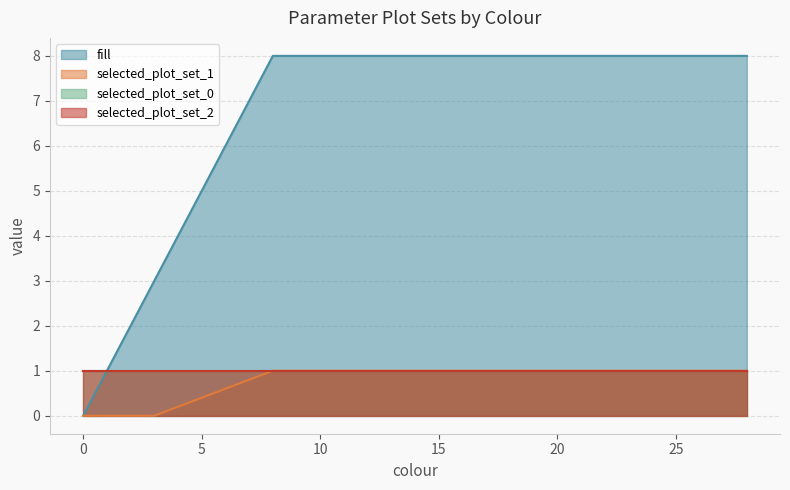

True or false: selected_plot_set_1 has more than 0 interior local peaks.

False